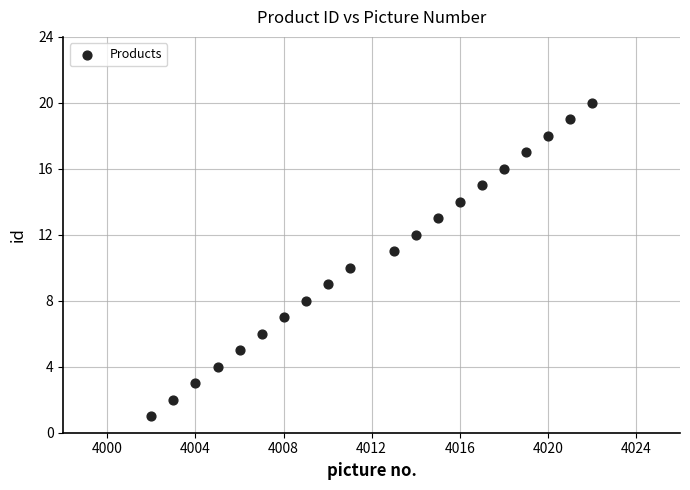

What is the range of Y values (max minus min)?

19